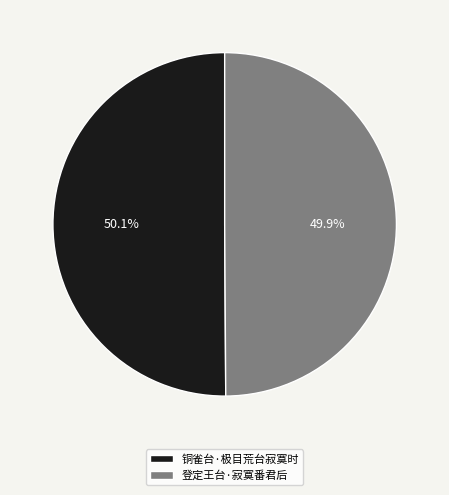

How many slices are in this pie chart?

2